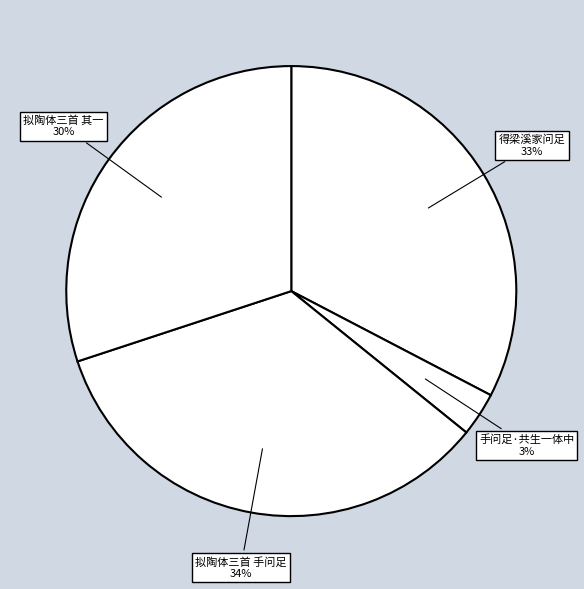

To the nearest percent, what is the difference between the largest and smallest slice percentages?

31%